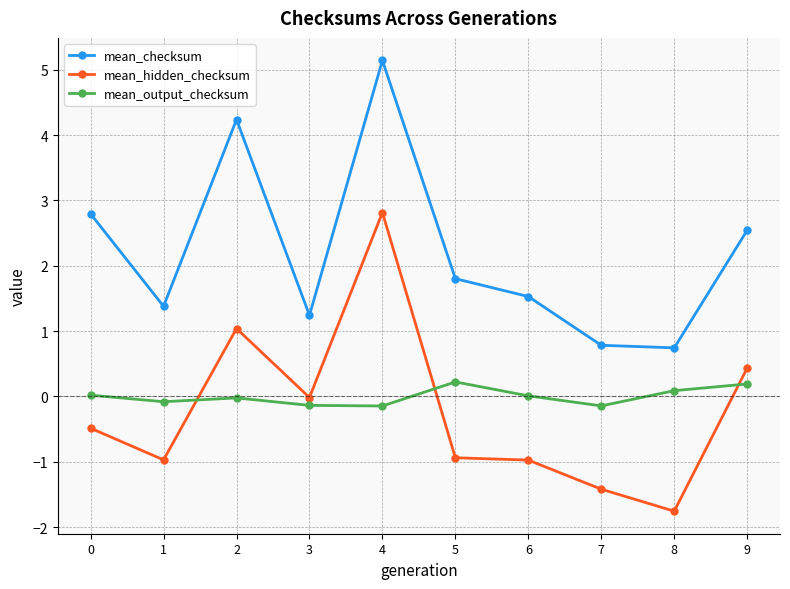

Which series has the largest total across all categories?

mean_checksum